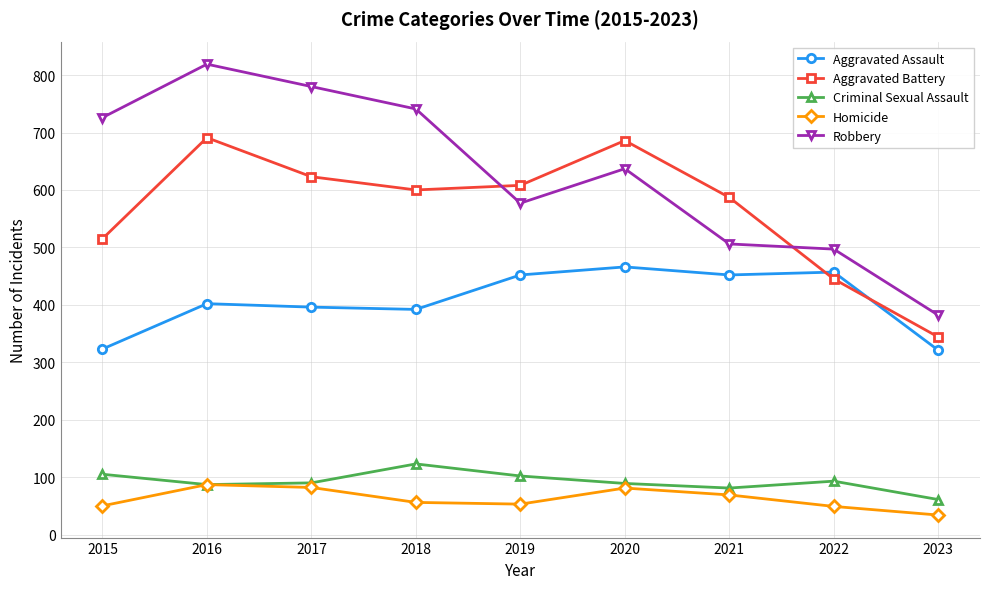

Rank the series by their maximum value, from highest to lowest.

Robbery, Aggravated Battery, Aggravated Assault, Criminal Sexual Assault, Homicide